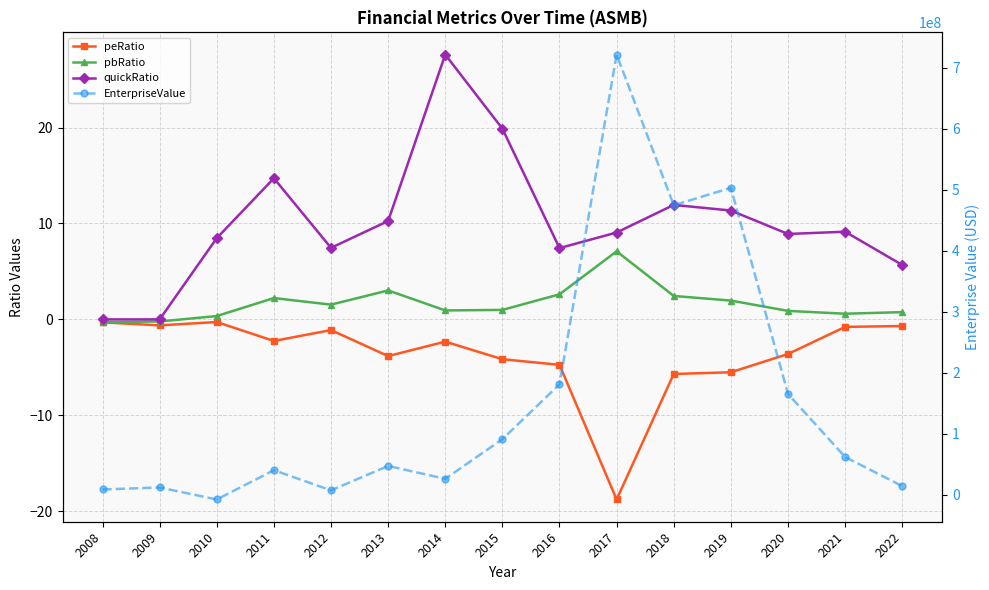

At which label does peRatio reach its peak?

2010